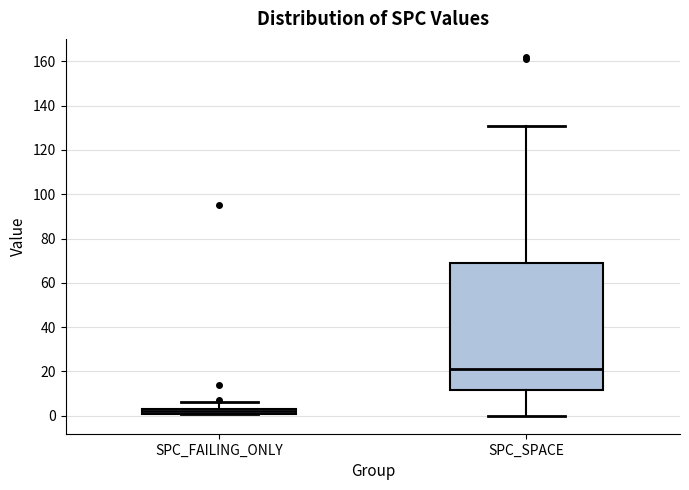

Which box has the highest median line?

SPC_SPACE